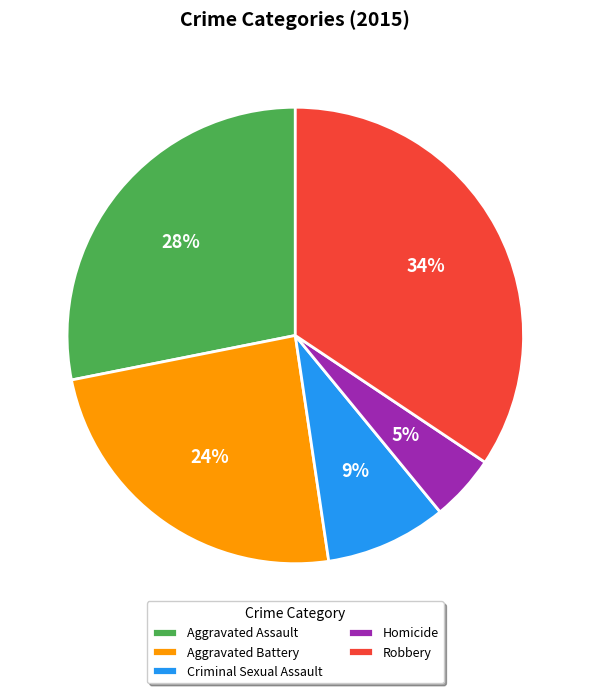

Which slice is the smallest?

Homicide